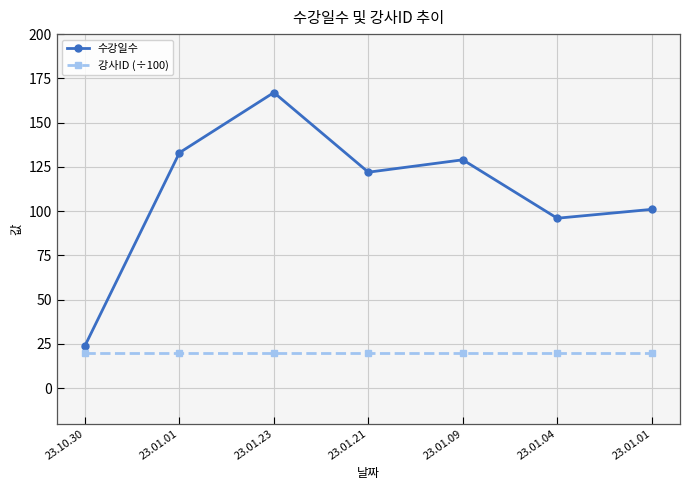

At which category is the sum across all series the highest?

23.01.23